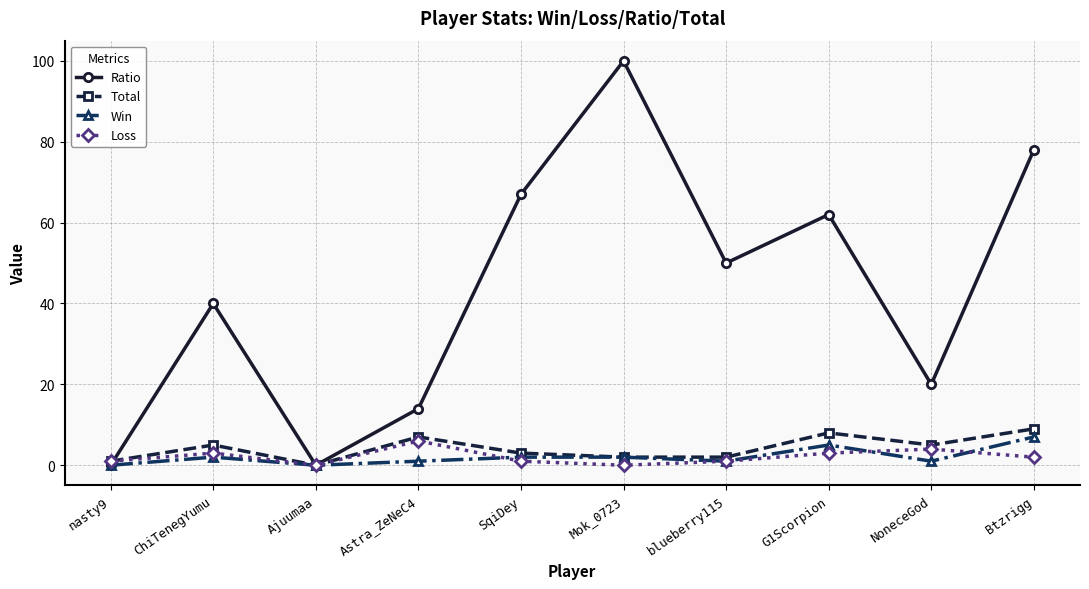

What is the average value of the Total series?

4